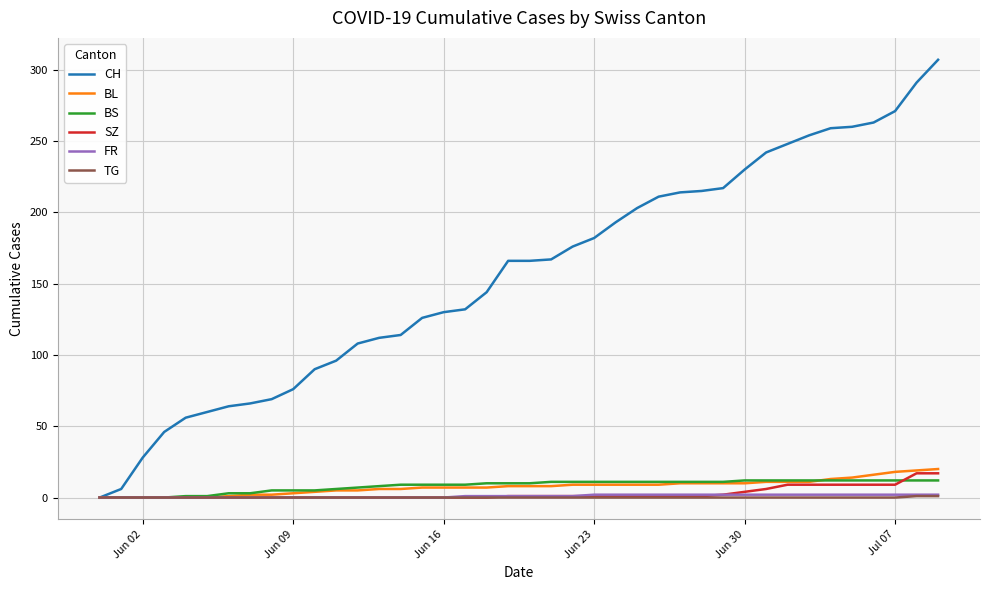

What is the greatest value displayed?

307